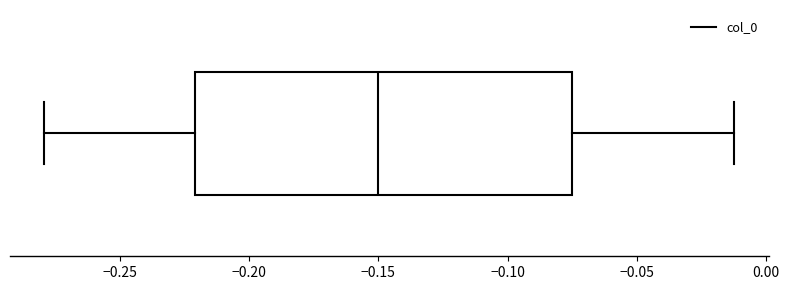

Read this box plot against the x-axis: the position of the median line, the range covered by the box, and the ends of both whiskers. The values are not printed on the chart, so give them approximately, as read against the axis.

median -0.150, box -0.220 to -0.075, whiskers -0.280 to -0.010